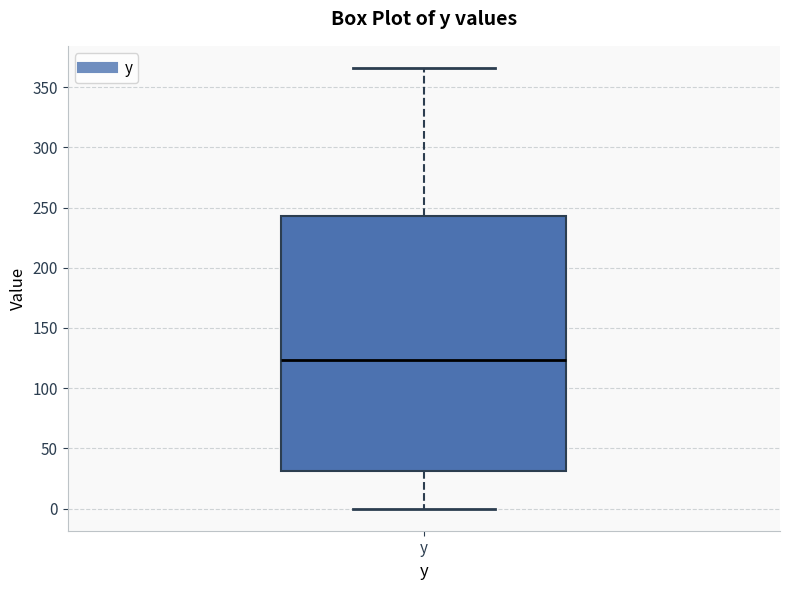

Read this box plot against the y-axis: the position of the median line, the range covered by the box, and the ends of both whiskers. The values are not printed on the chart, so give them approximately, as read against the axis.

median 125, box 30 to 245, whiskers 0 to 365